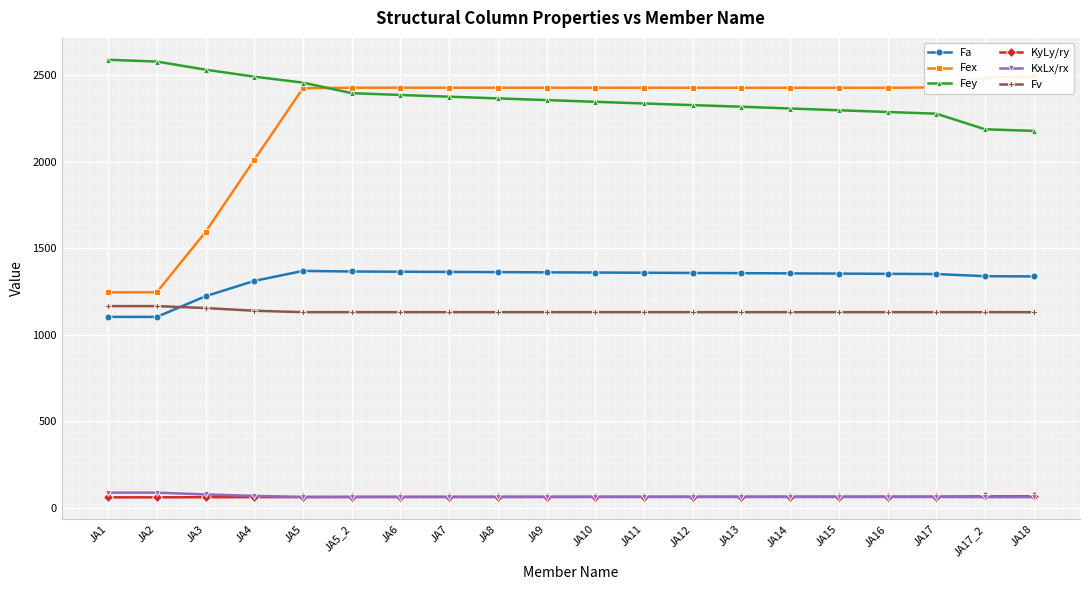

Rank the series at JA1 from highest to lowest value.

Fey, Fex, Fv, Fa, KxLx/rx, KyLy/ry